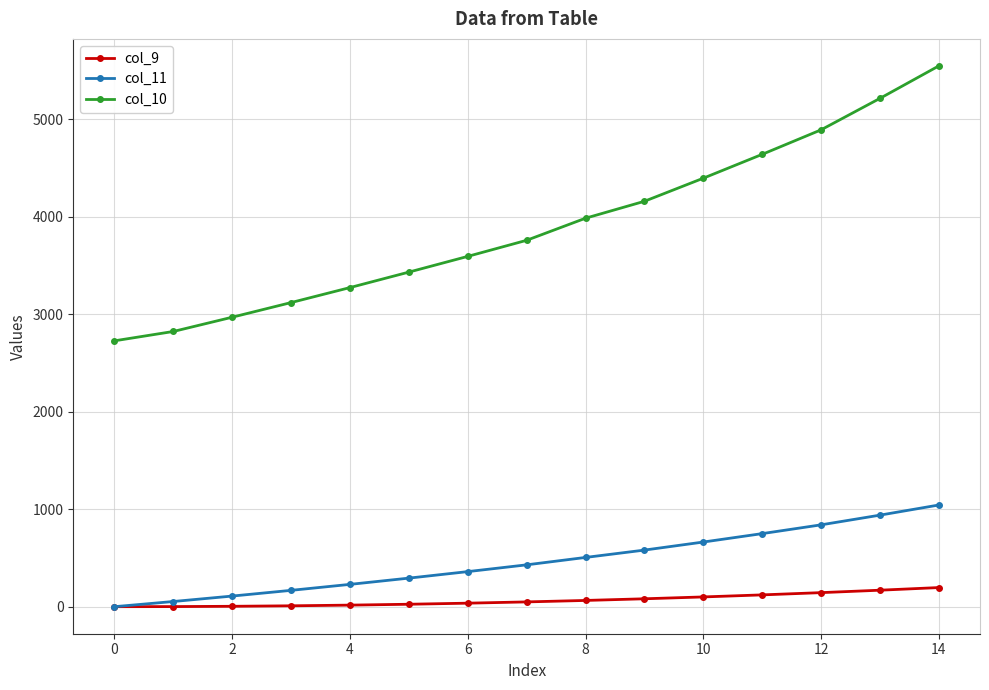

Which series has the largest range (max minus min)?

col_10